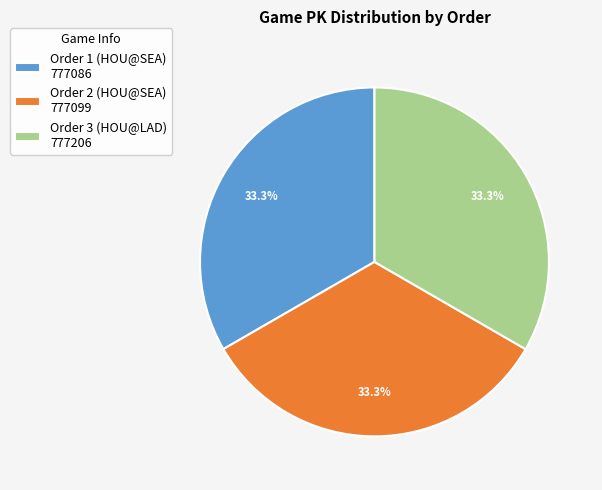

Combined, what portion of the pie is Order 1 (HOU@SEA) 777086 and Order 3 (HOU@LAD) 777206?

66.7%